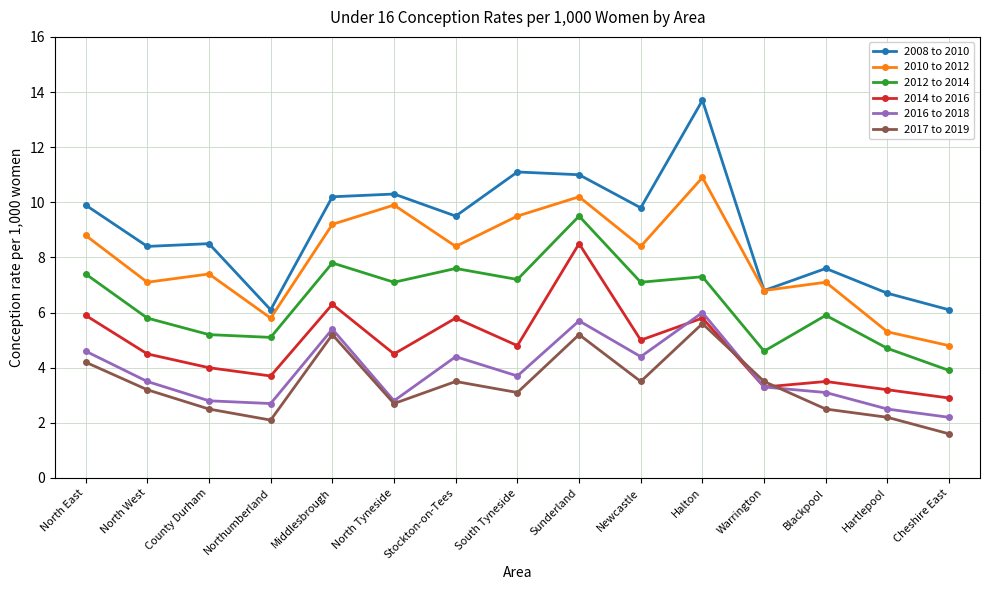

How many series are shown in this chart?

6